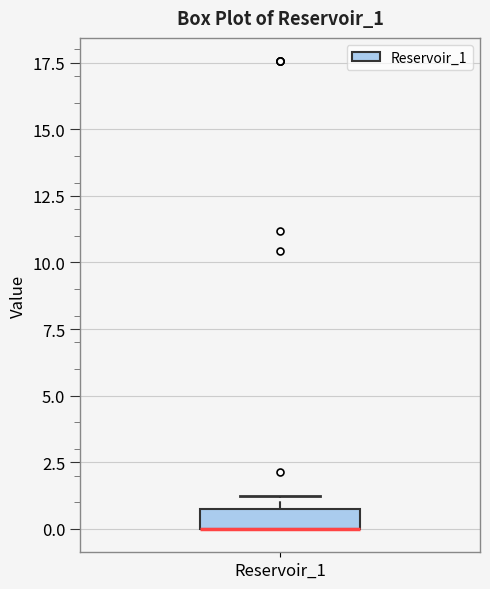

Where is the lower edge of the box for Reservoir_1 on the y-axis? The values are not printed on the chart, so give them approximately, as read against the axis.

0